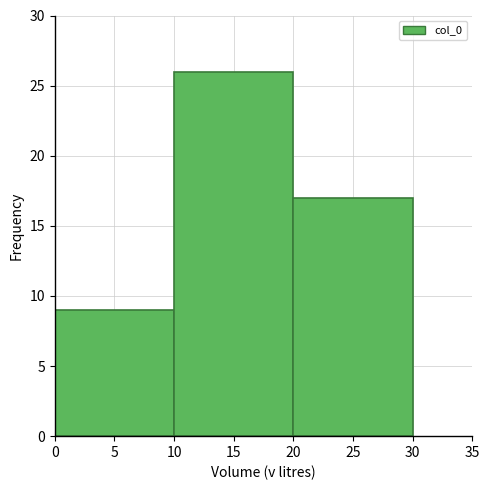

Reading left to right, list every bar in this chart as the range it spans on the x-axis followed by its height. The values are not printed on the chart, so give them approximately, as read against the axis.

0 to 10: 9
10 to 20: 26
20 to 30: 17